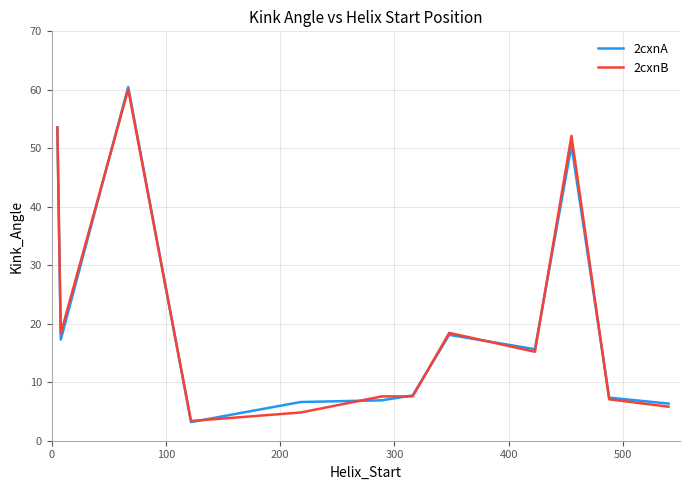

What is the maximum value shown in the chart?

60.5